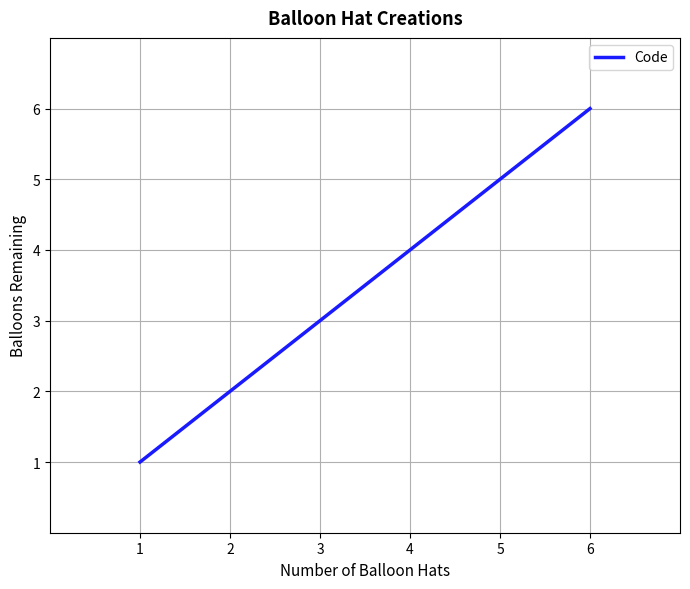

The value at 5 is 5. True or false?

True